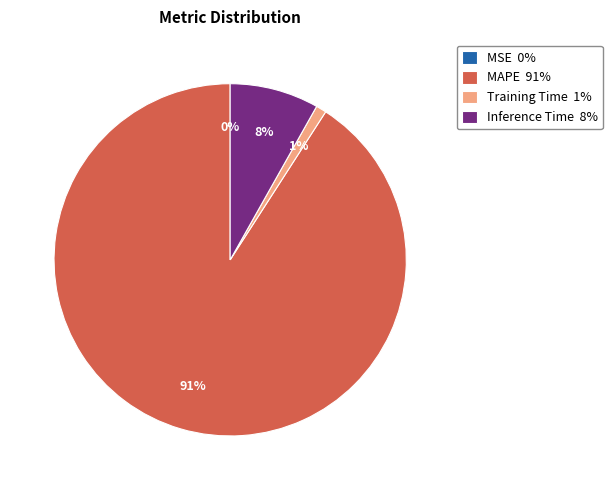

Between Training Time 1% and MAPE 91%, which is larger?

MAPE 91%